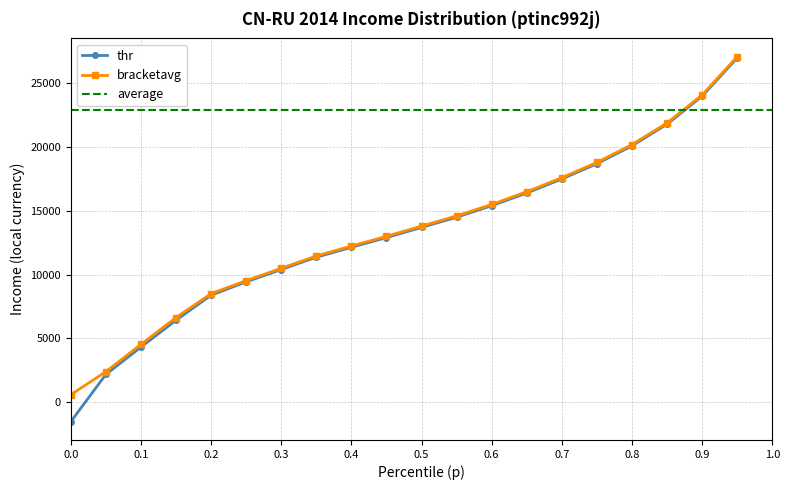

True or false: thr and bracketavg intersect in this chart.

False